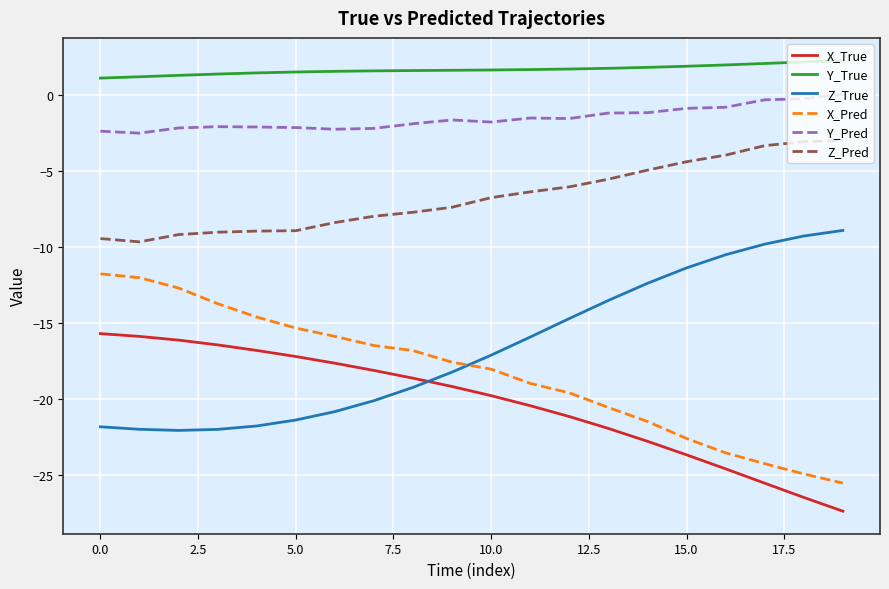

What is the difference between the maximum and minimum values in the X_True series?

11.7